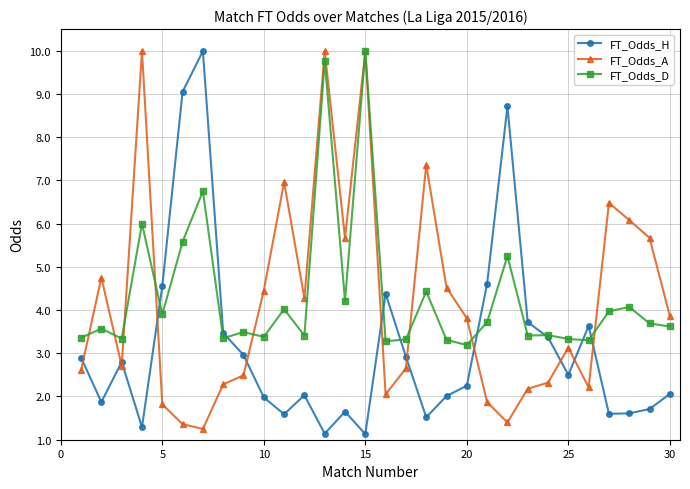

What is the maximum value for FT_Odds_D?

10.0